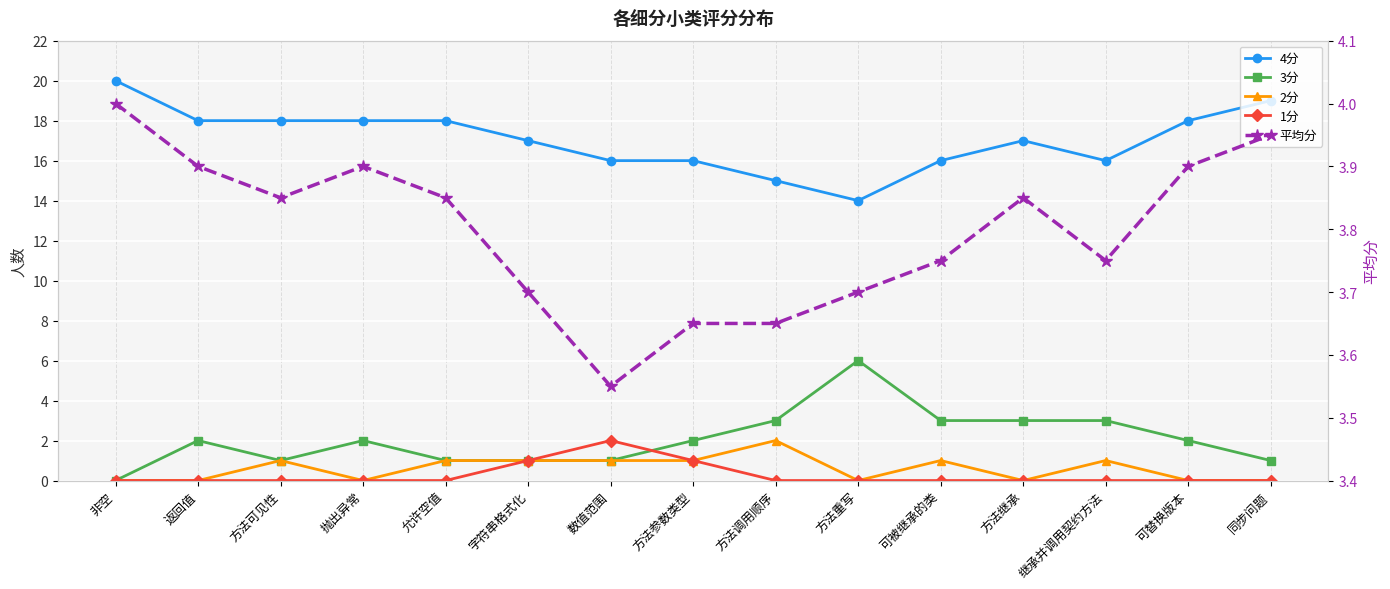

How many positive values does the 1分 series have?

3